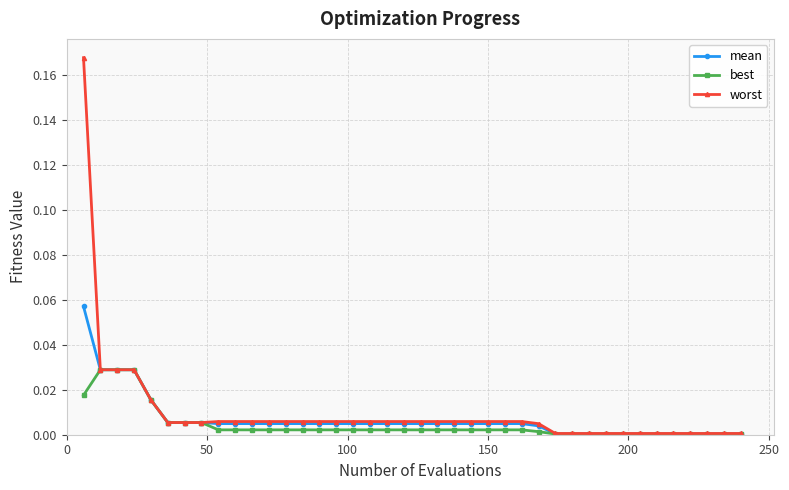

Which series has the largest range (max minus min)?

worst